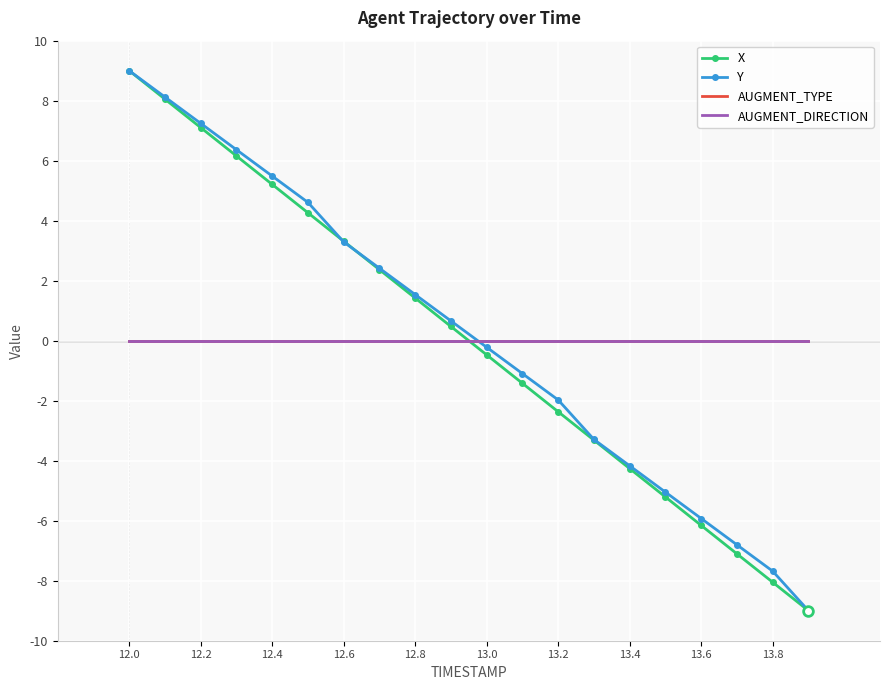

Which series has the widest spread of values?

X